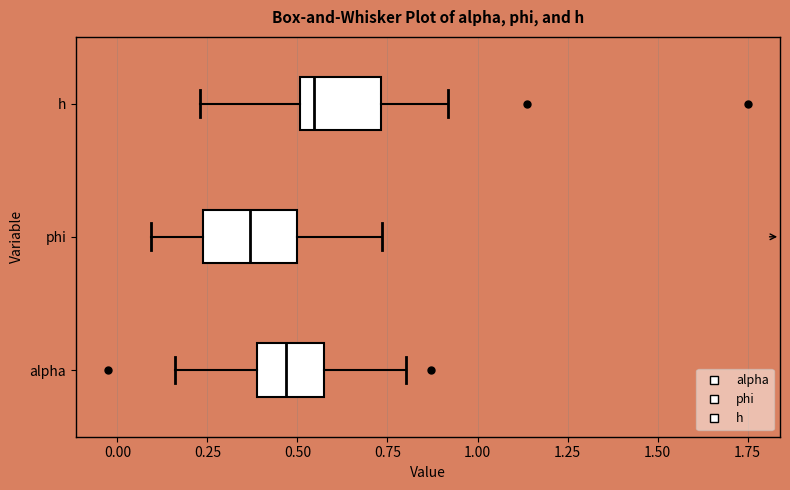

Reading bottom to top, transcribe this box plot: for each box, give where its median line is, the range the box spans, and where its two whiskers end, as read against the x-axis. The values are not printed on the chart, so give them approximately, as read against the axis.

alpha: median 0.45, box 0.40 to 0.55, whiskers 0.15 to 0.80
phi: median 0.35, box 0.25 to 0.50, whiskers 0.10 to 0.75
h: median 0.55, box 0.50 to 0.75, whiskers 0.25 to 0.90